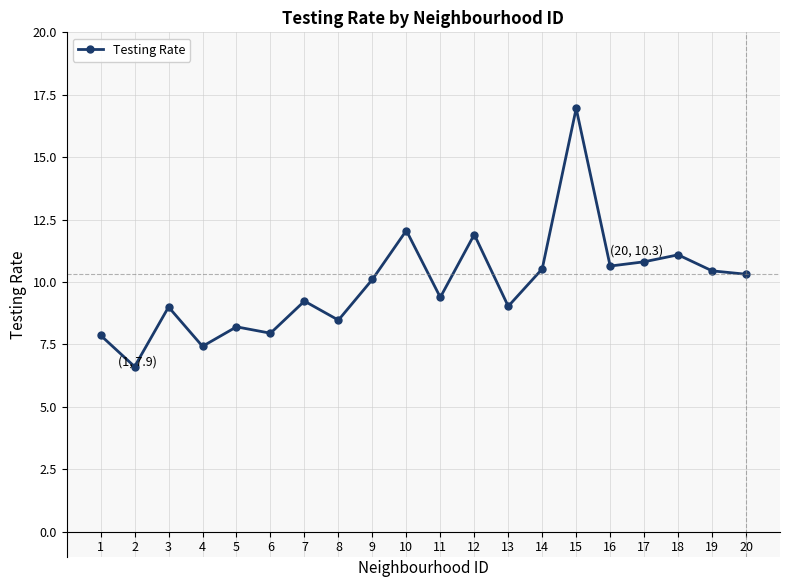

At which category does the data reach its first local valley?

2